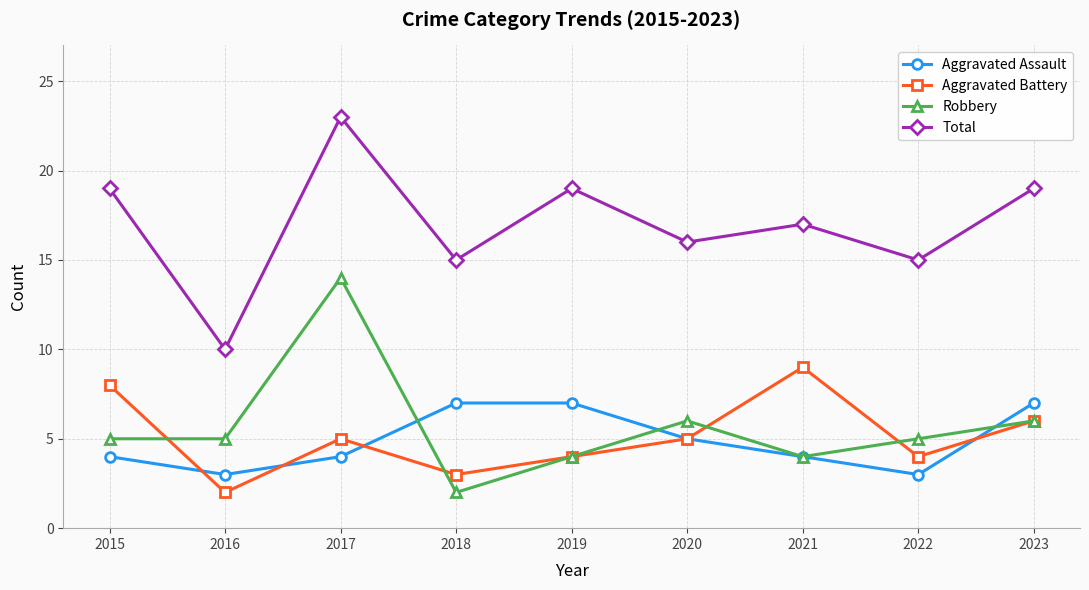

True or false: Total and Aggravated Battery cross at least once.

False